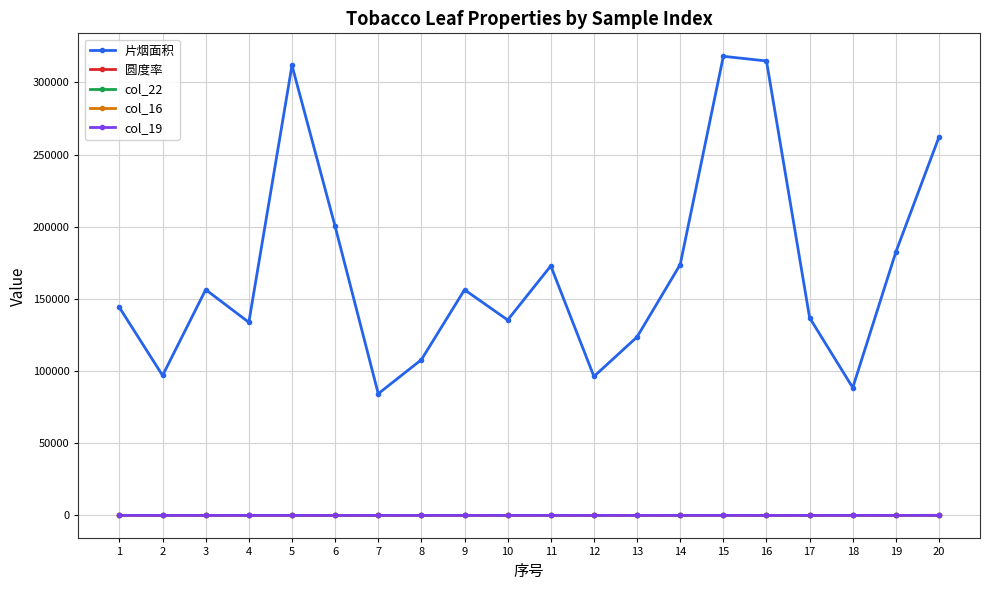

What is the value of the col_19 point at the 7th from the left?

35.9